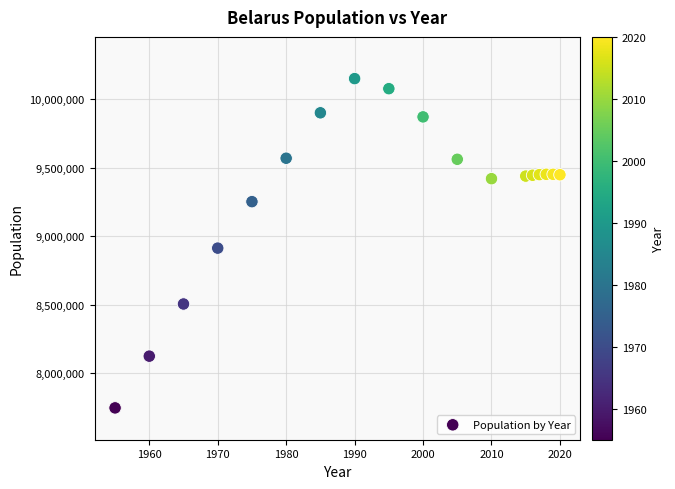

What is the range of Y values (max minus min)?

2403924